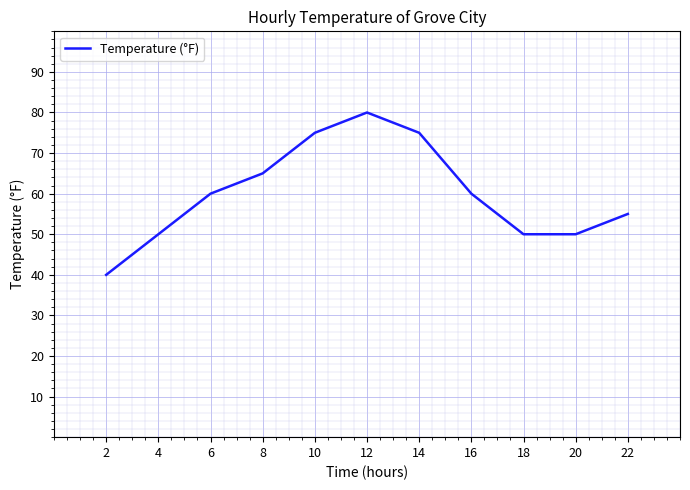

The value at 18 is 50. True or false?

True